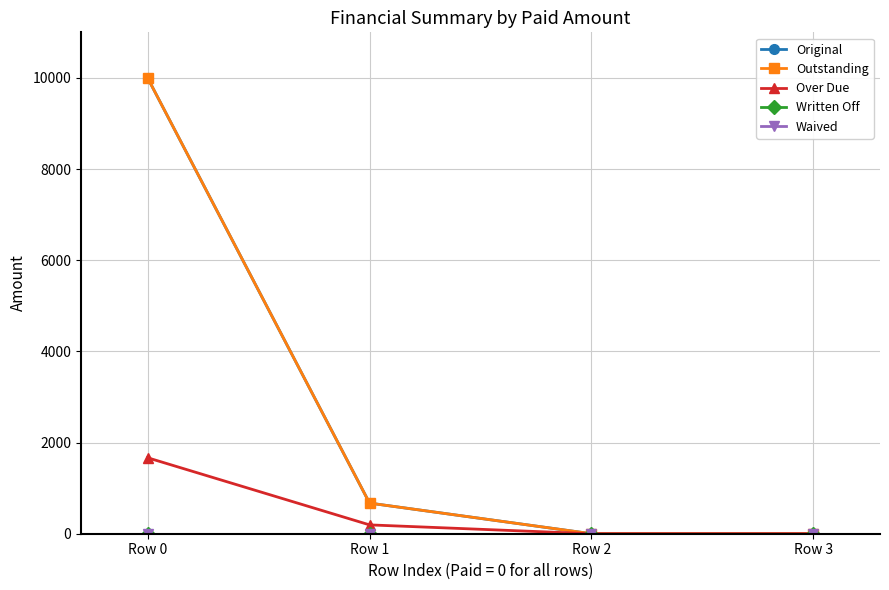

Does the chart have visible grid lines?

Yes